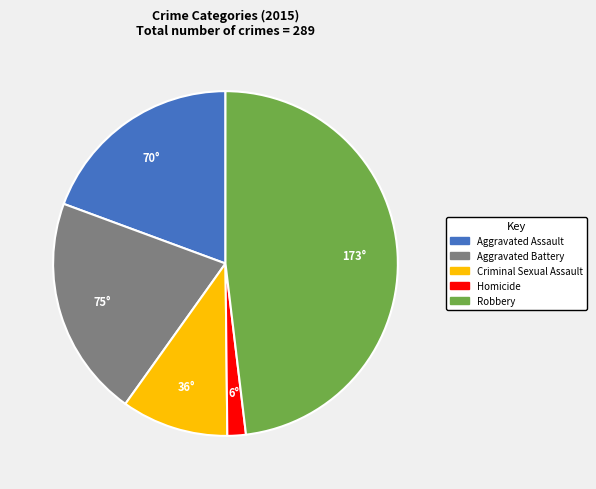

Rank the categories by value from lowest to highest.

Homicide, Criminal Sexual Assault, Aggravated Assault, Aggravated Battery, Robbery